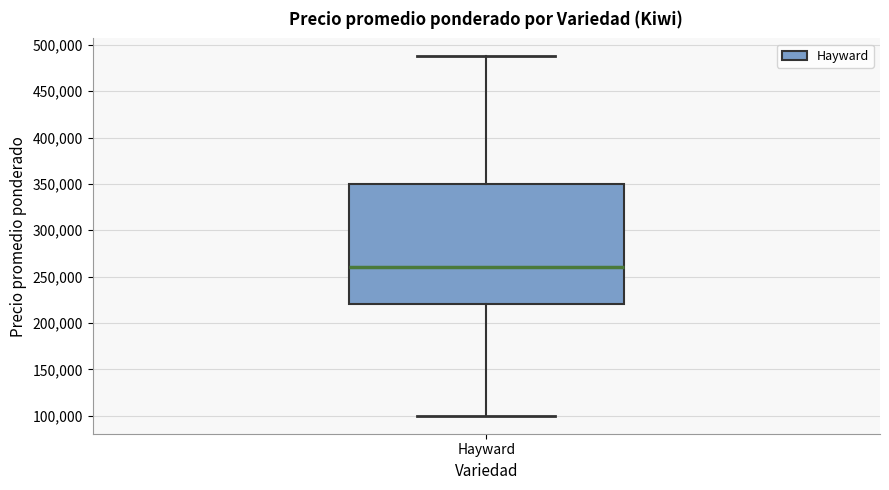

Read this box plot against the y-axis: the position of the median line, the range covered by the box, and the ends of both whiskers. The values are not printed on the chart, so give them approximately, as read against the axis.

median 260000, box 220000 to 350000, whiskers 100000 to 490000